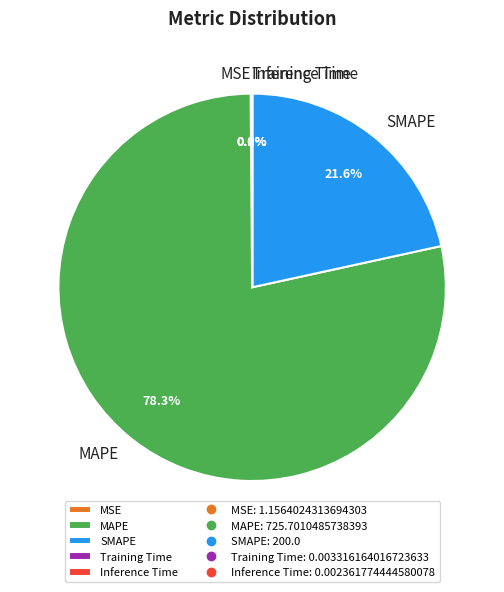

What is the majority slice?

MAPE